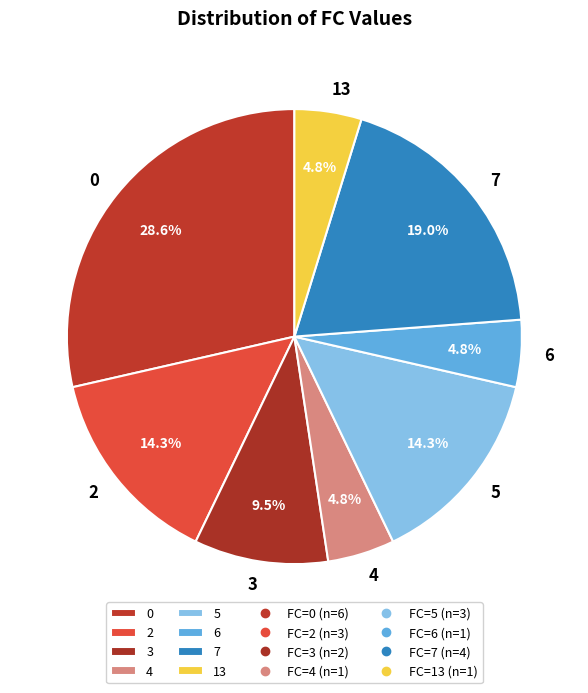

What percentage is the 6 slice, to the nearest percent?

5%